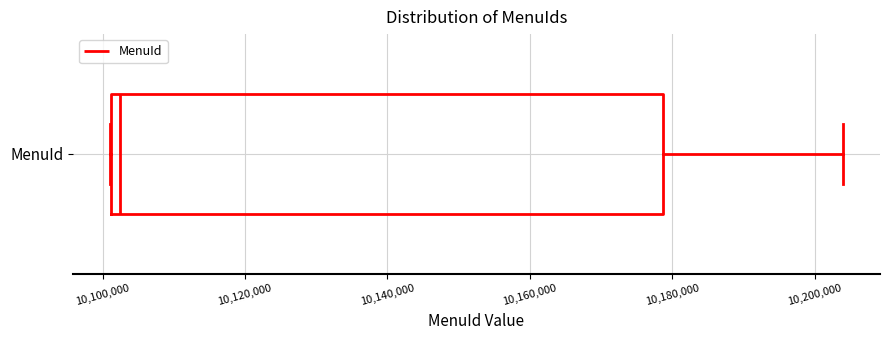

Where is the left edge of the box for MenuId on the x-axis? The values are not printed on the chart, so give them approximately, as read against the axis.

10102000